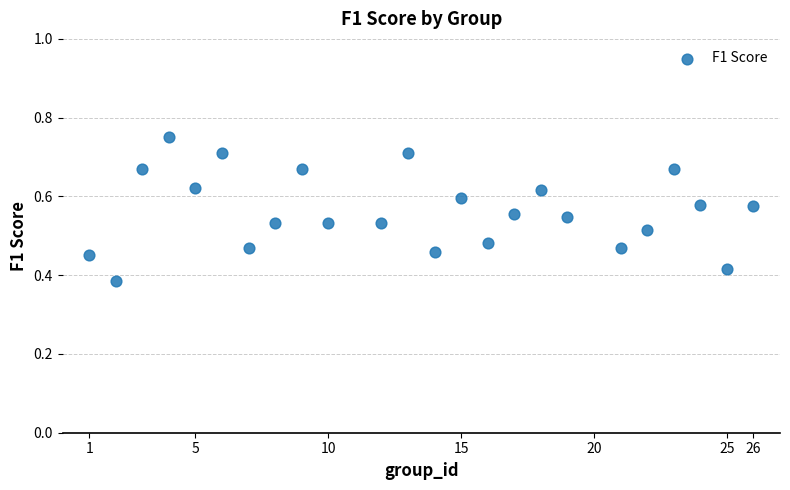

What is the range of X values (max minus min)?

25.0